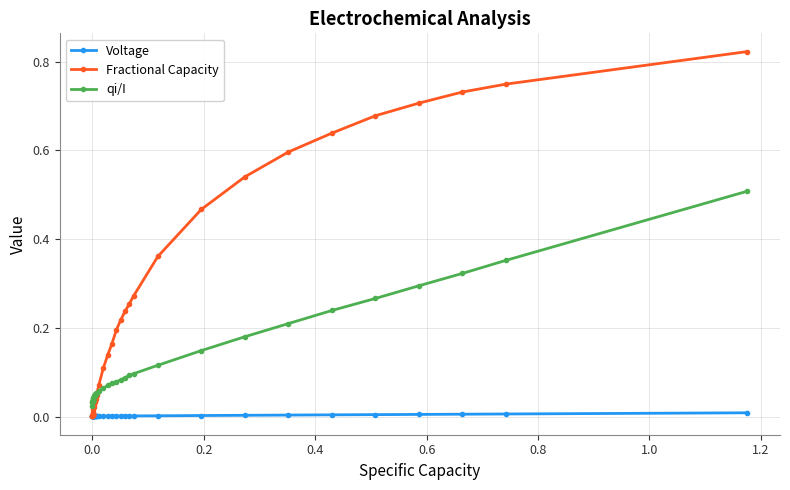

What are all the series names shown in the legend?

Voltage, Fractional Capacity, qi/I